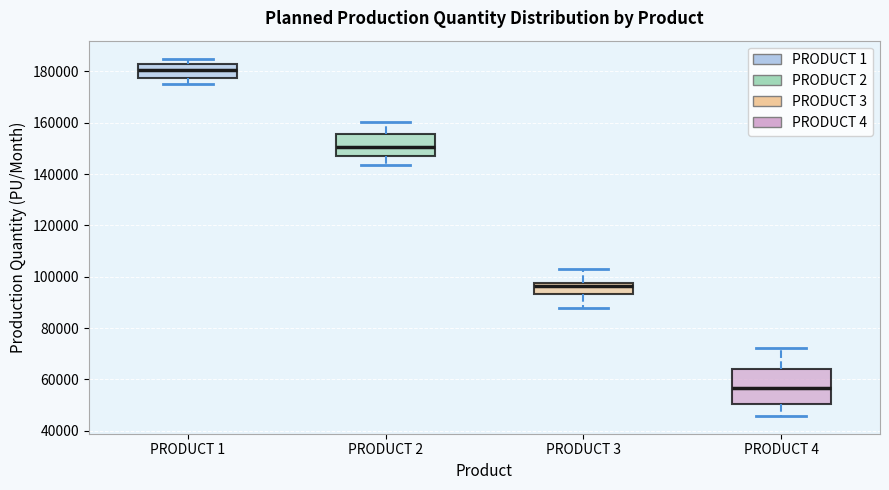

Comparing the boxes themselves (not the whiskers), which one is the tallest?

PRODUCT 4